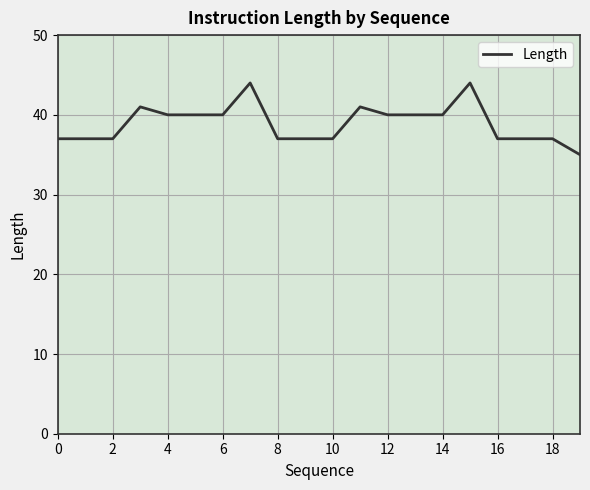

What is the difference between the maximum and minimum values?

9